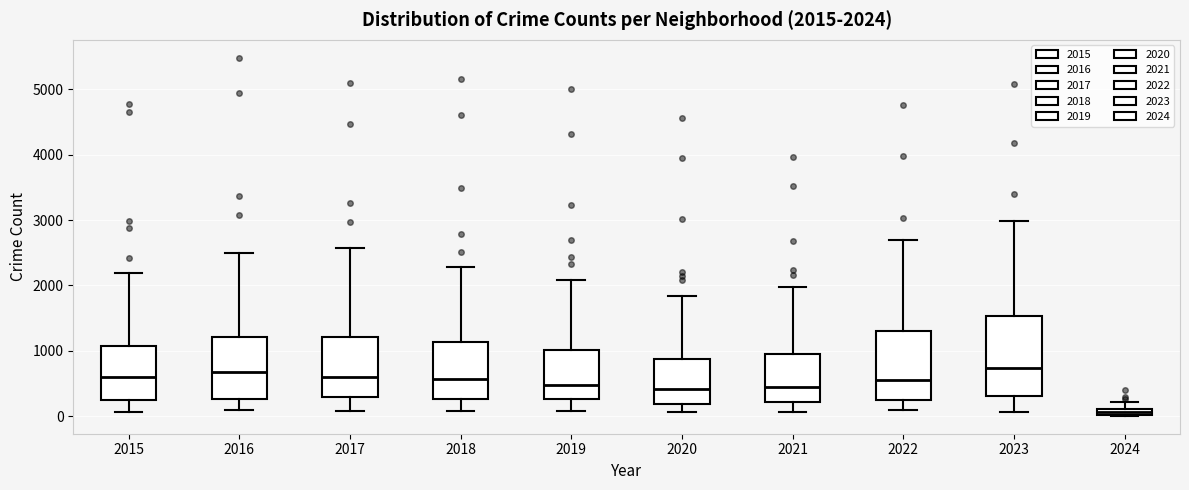

Which box is the tallest, from its lower edge to its upper edge?

2023